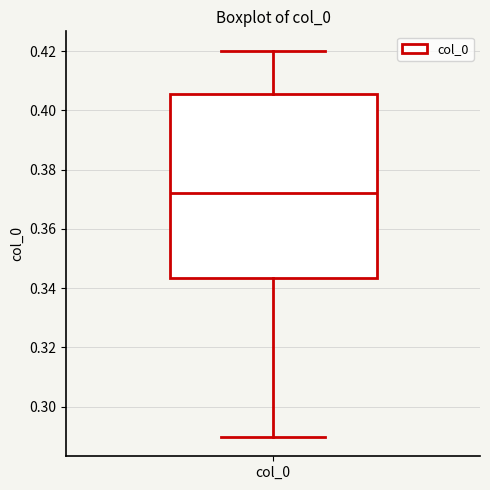

Transcribe this box plot: give where the median line is, the range the box spans, and where the two whiskers end, as read against the y-axis. The values are not printed on the chart, so give them approximately, as read against the axis.

median 0.372, box 0.344 to 0.406, whiskers 0.290 to 0.420